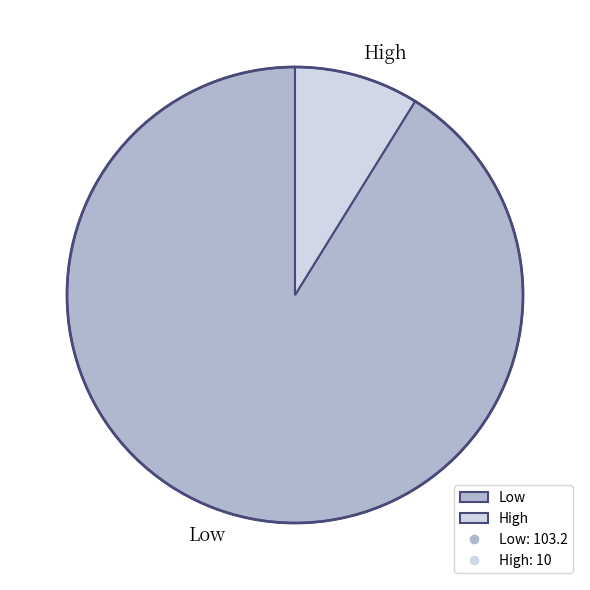

Rank the categories by value from highest to lowest.

Low, High